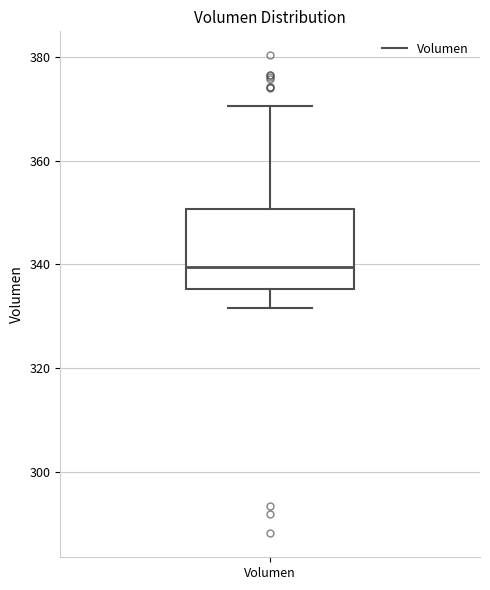

Where is the upper edge of the box for Volumen on the y-axis? The values are not printed on the chart, so give them approximately, as read against the axis.

350